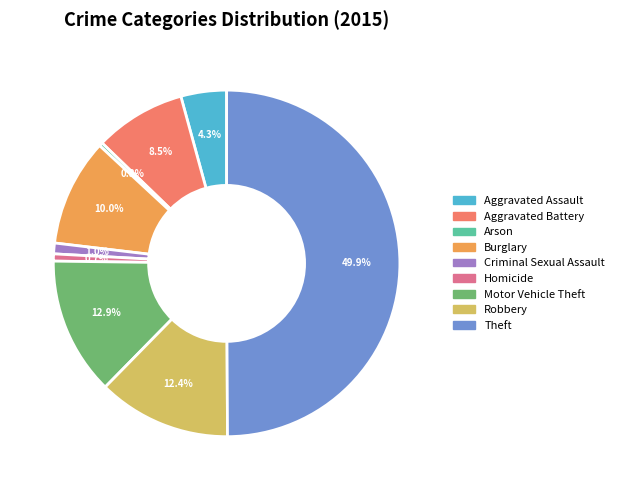

Which has a higher value, Criminal Sexual Assault or Robbery?

Robbery